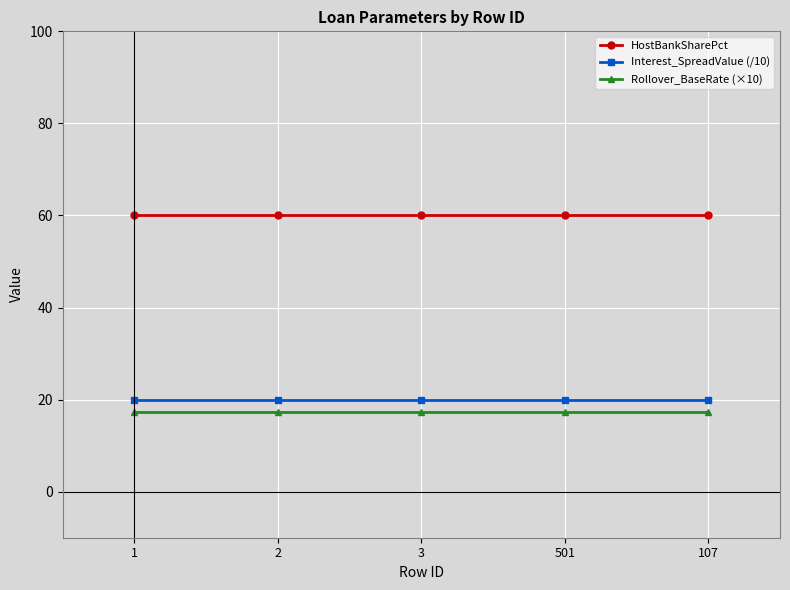

True or false: HostBankSharePct and Interest_SpreadValue (/10) cross at least once.

False